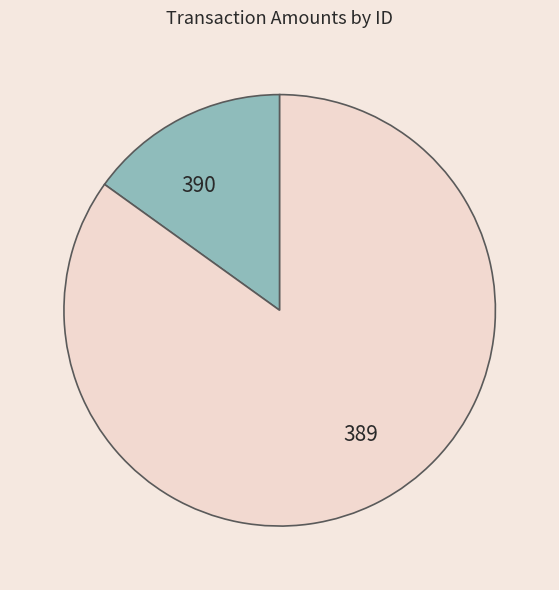

Do 390 and 389 together represent more than half of the pie?

Yes